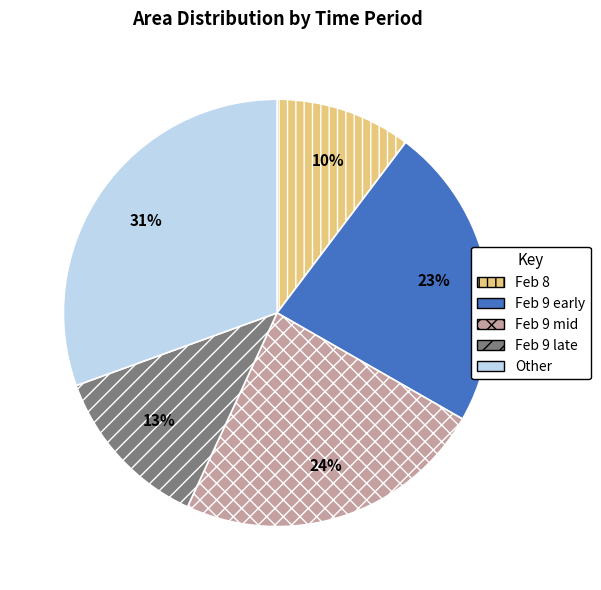

Which slice is the largest?

Other